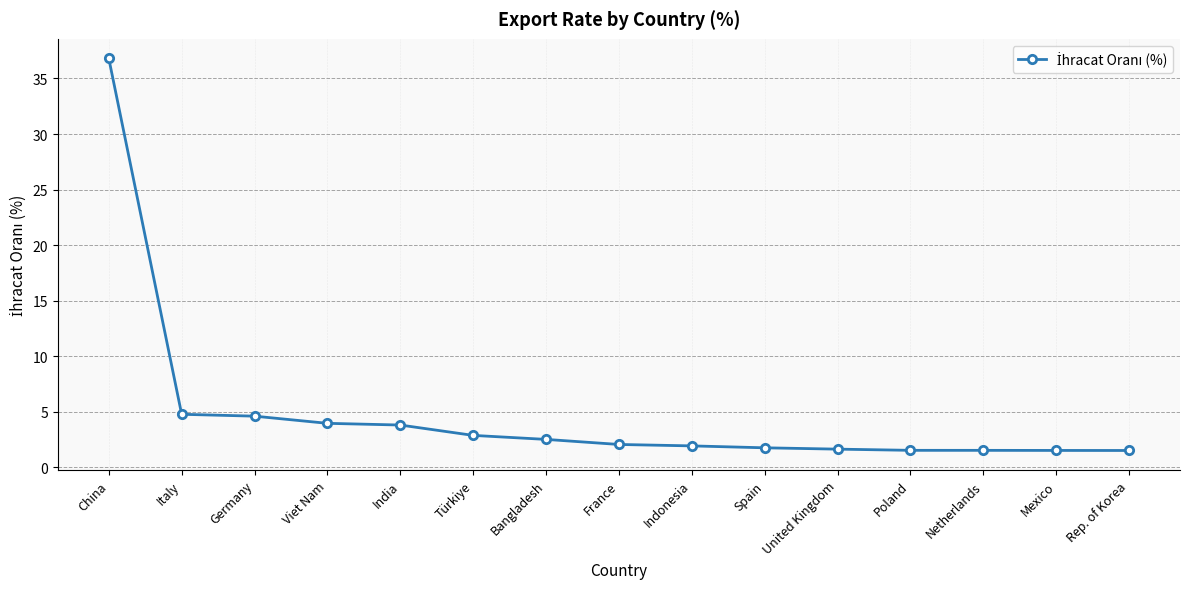

The value at Türkiye is 2.9. True or false?

True